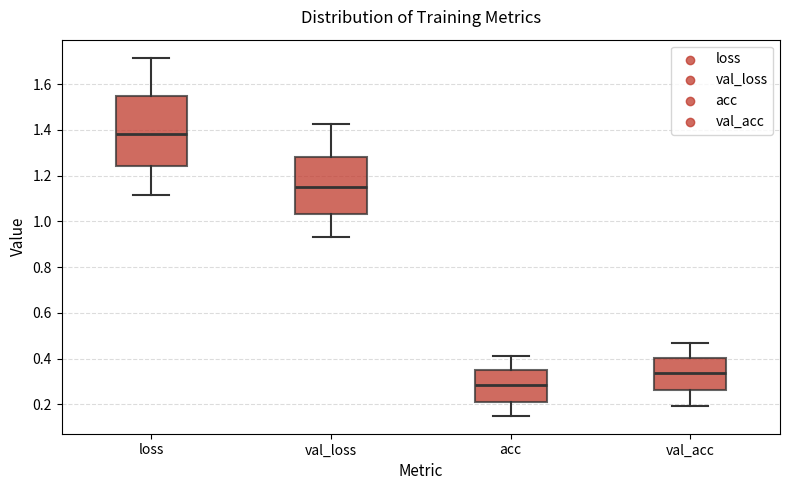

Reading left to right, read every box against the y-axis: the position of its median line, the range the box covers, and the ends of its whiskers. The values are not printed on the chart, so give them approximately, as read against the axis.

loss: median 1.38, box 1.24 to 1.54, whiskers 1.12 to 1.72
val_loss: median 1.16, box 1.04 to 1.28, whiskers 0.92 to 1.42
acc: median 0.28, box 0.20 to 0.34, whiskers 0.14 to 0.42
val_acc: median 0.34, box 0.26 to 0.40, whiskers 0.20 to 0.46